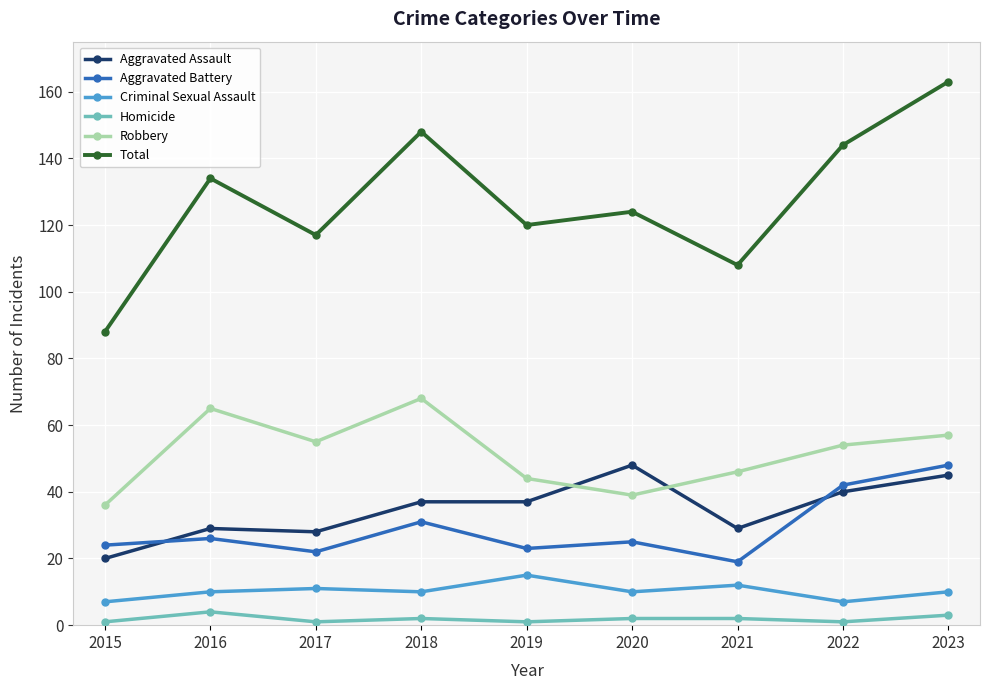

How many interior local valleys does the Total series have?

3